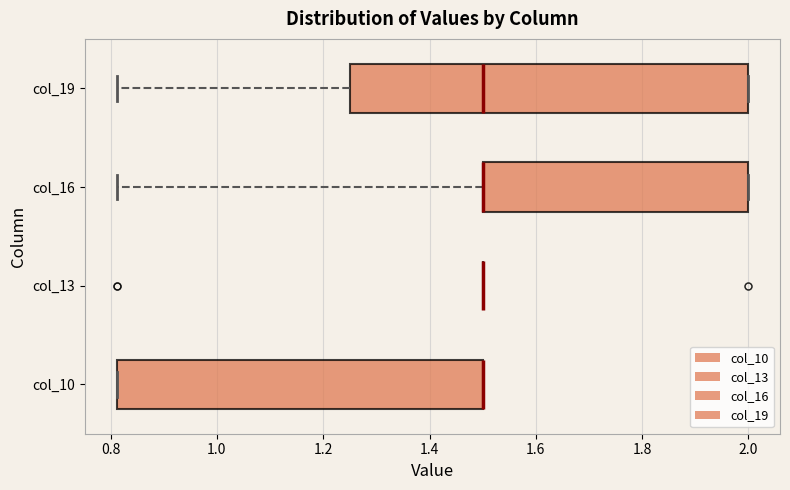

Reading bottom to top, read every box against the x-axis: the position of its median line, the range the box covers, and the ends of its whiskers. The values are not printed on the chart, so give them approximately, as read against the axis.

col_10: median 1.50 (drawn on the box's right edge), box 0.82 to 1.50, whiskers 0.82 to 1.50
col_13: box collapsed to a line at 1.50, whiskers 1.50 to 1.50
col_16: median 1.50 (drawn on the box's left edge), box 1.50 to 2.00, whiskers 0.82 to 2.00
col_19: median 1.50, box 1.26 to 2.00, whiskers 0.82 to 2.00